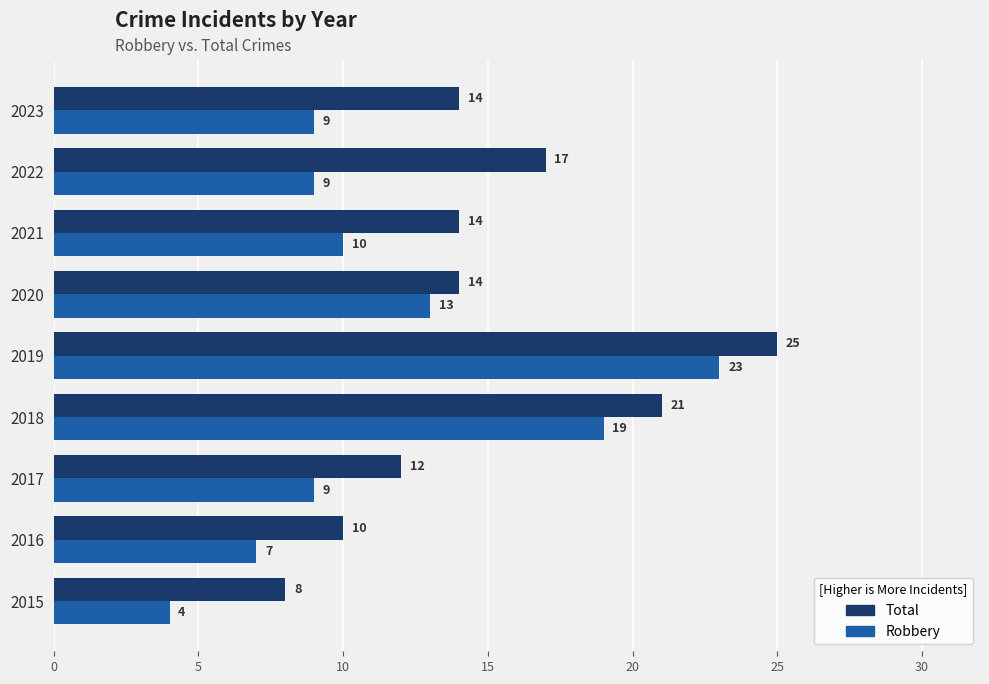

Which category has the lowest value in the Robbery series?

2015